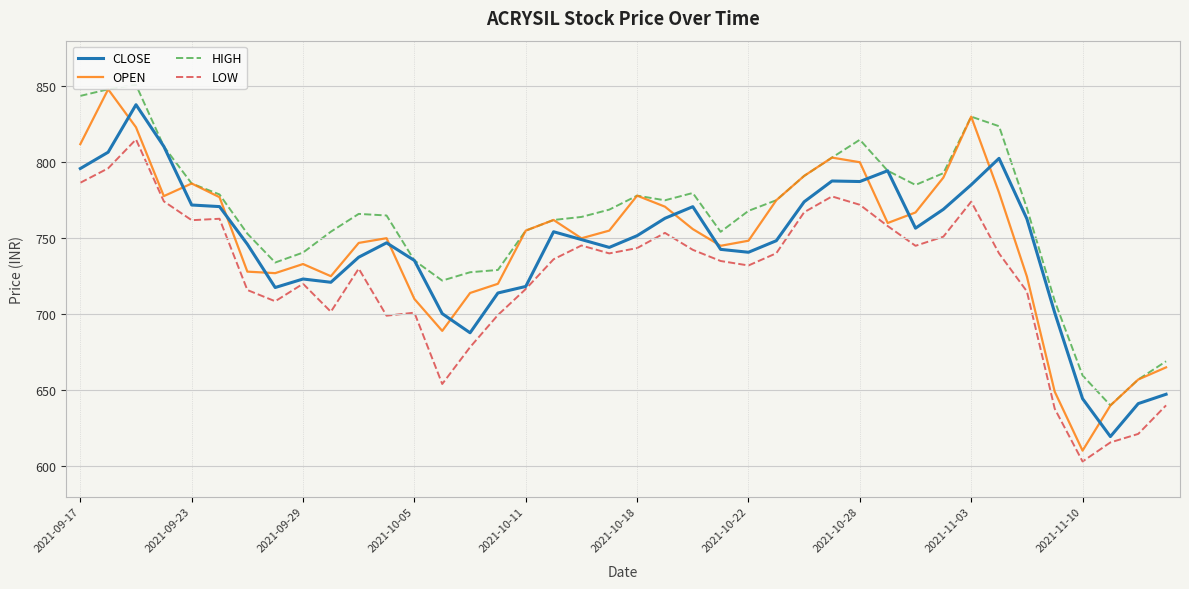

The CLOSE series shows 644.4 at 2021-11-10. True or false?

True